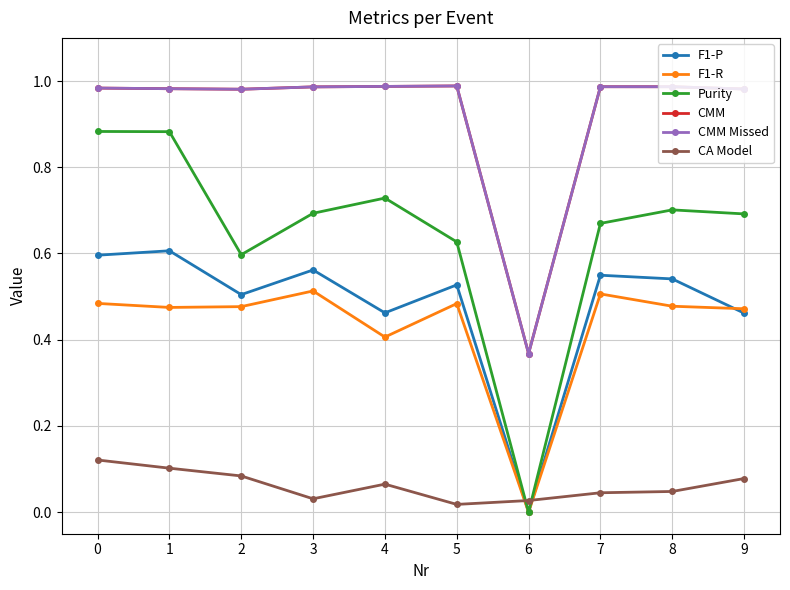

Is this an area chart (filled region under the line)?

No